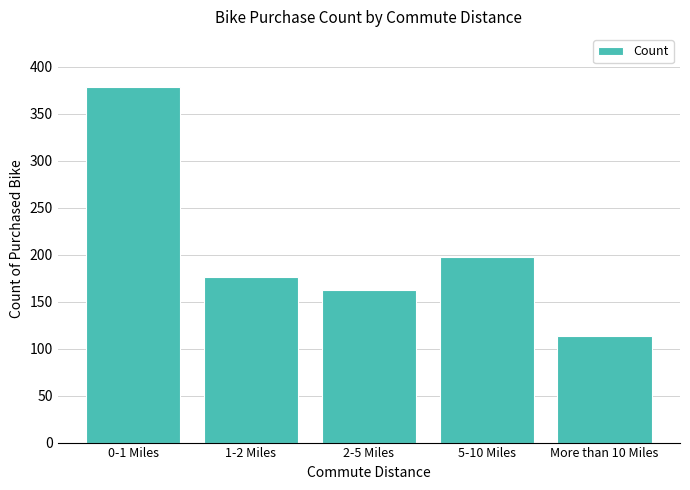

Reading left to right, extract all data points from this chart.

0-1 Miles=378	1-2 Miles=176	2-5 Miles=162	5-10 Miles=197	More than 10 Miles=113